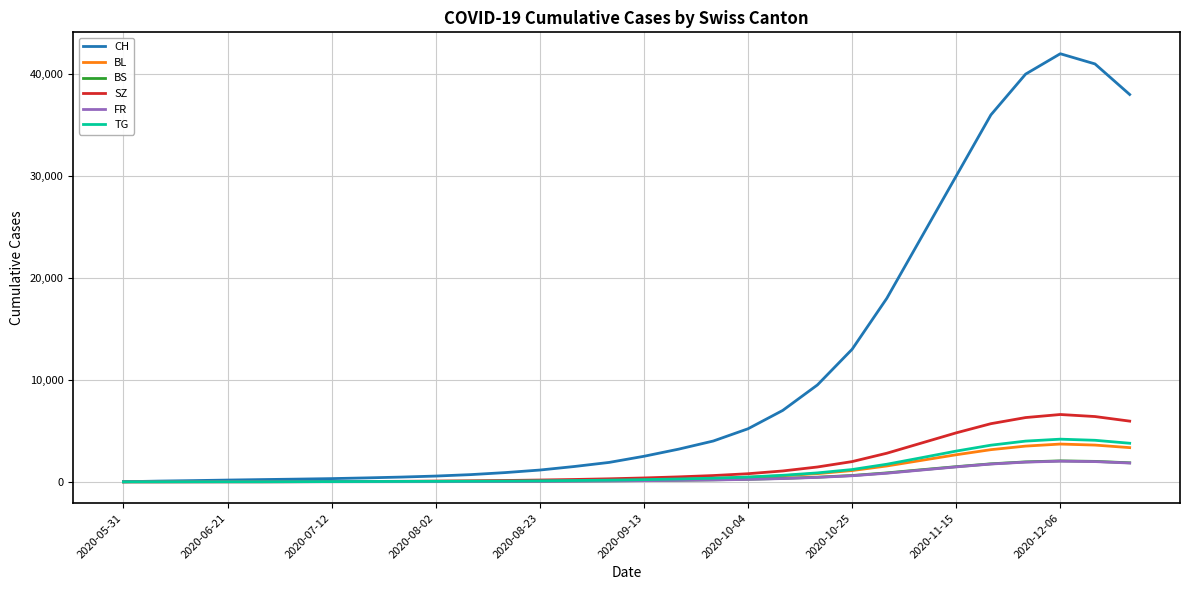

What is the difference between the maximum and minimum values in the FR series?

2020